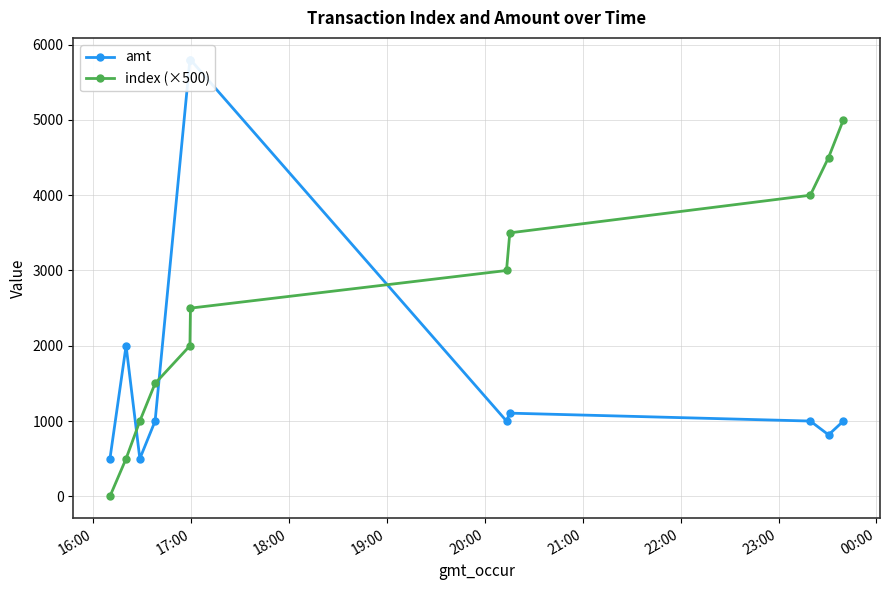

Reading left to right, extract all data points from this chart.

amt: 500	2000	500	1000	5800	5800	1000	1105	1000	817	999
index (×500): 0	500	1000	1500	2000	2500	3000	3500	4000	4500	5000